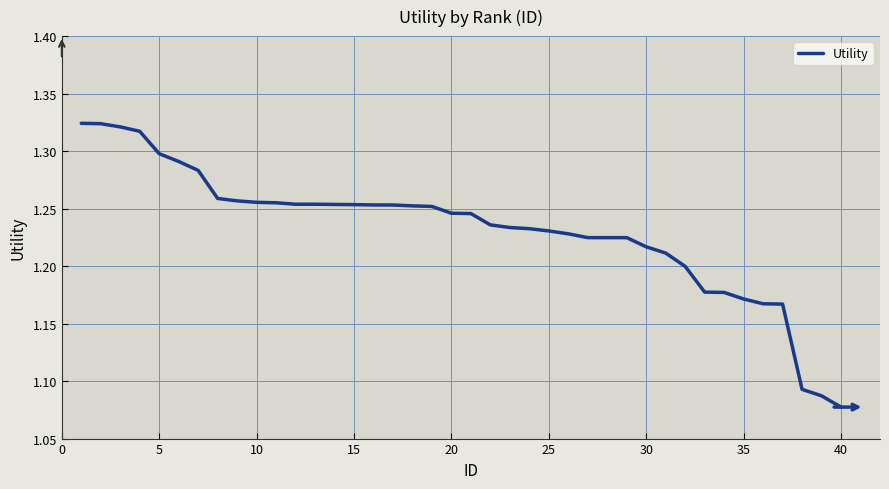

How many lines are shown in the chart?

1